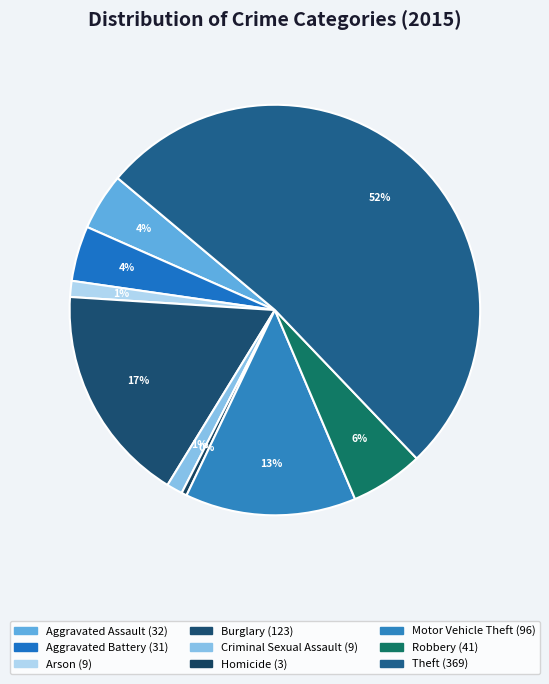

What is the majority slice?

Theft